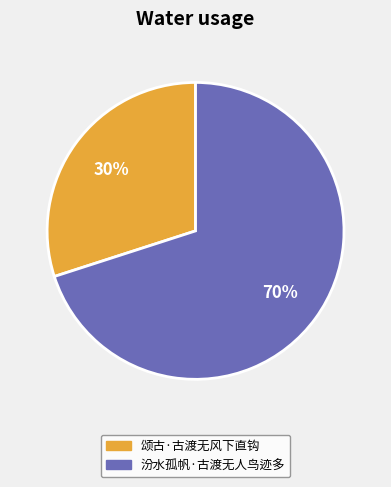

Is 汾水孤帆·古渡无人鸟迹多 the majority of the pie?

Yes